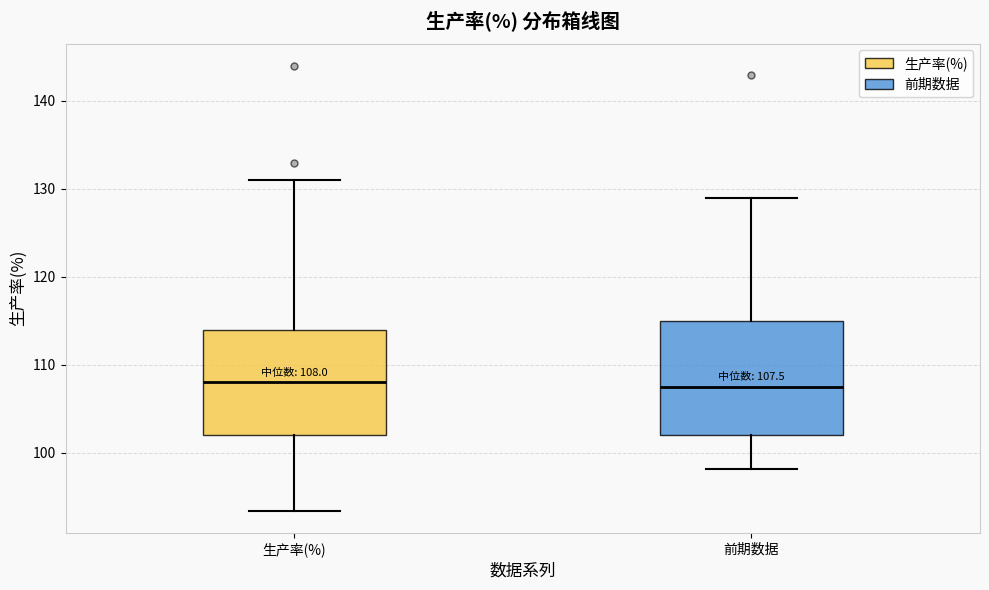

Comparing the boxes themselves (not the whiskers), which one is the tallest?

前期数据